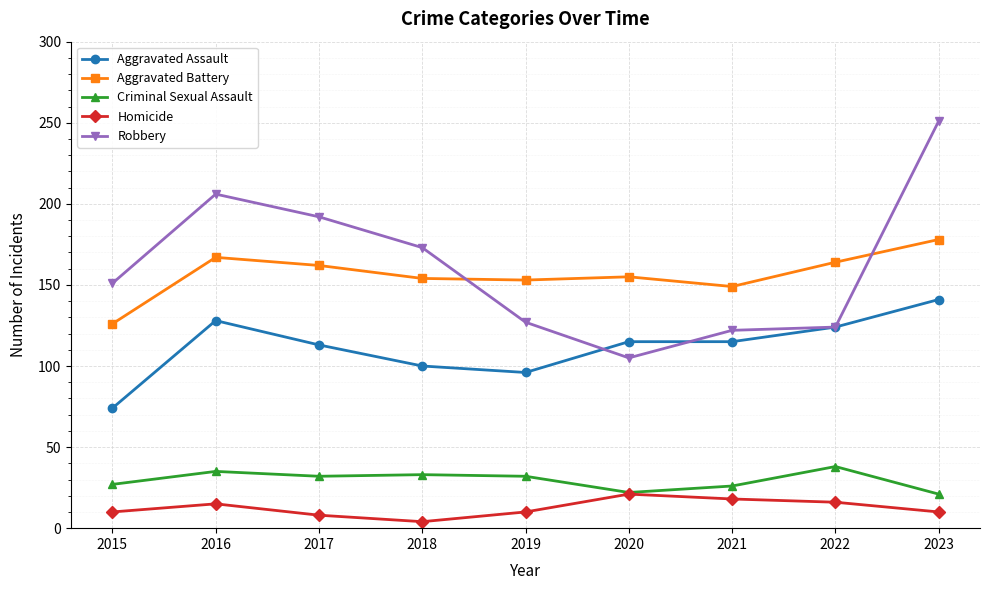

What is the average value of the Criminal Sexual Assault series?

30